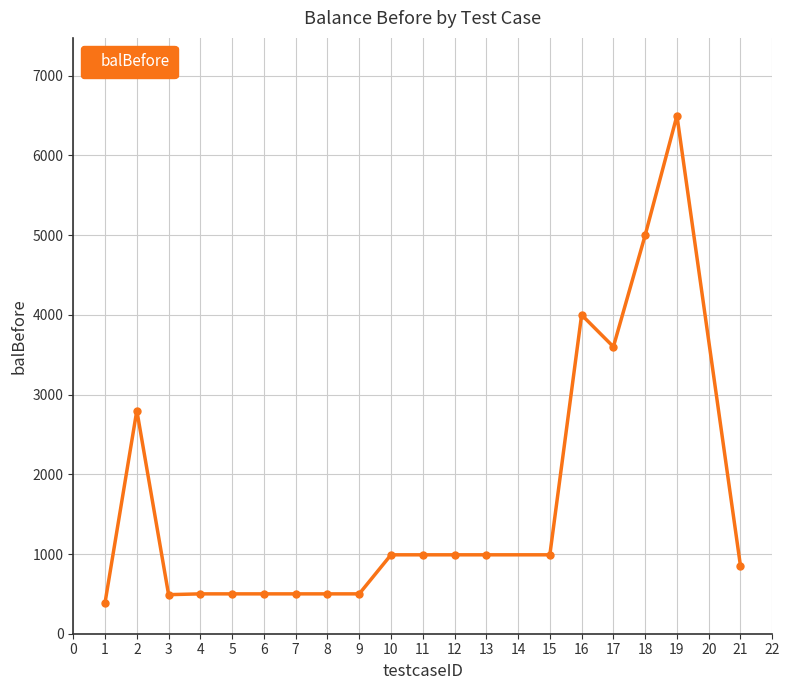

What is the smallest value displayed?

390